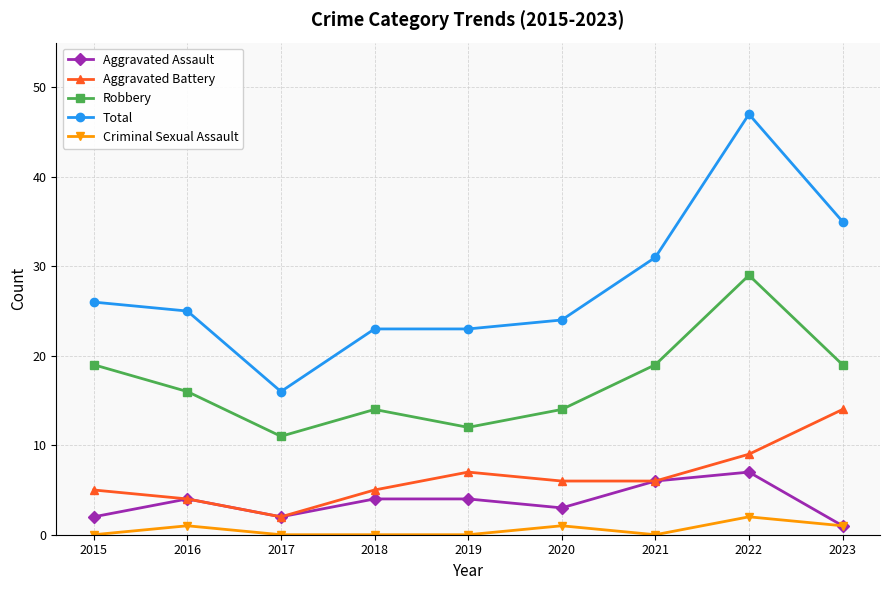

What is the difference between the maximum and minimum values in the Total series?

31